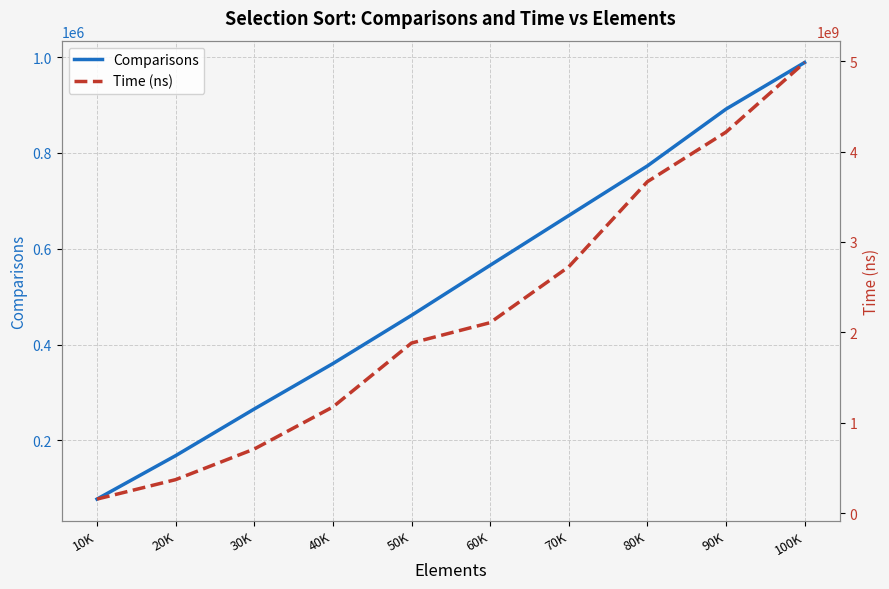

Which has a higher value, 80K or 70K?

80K